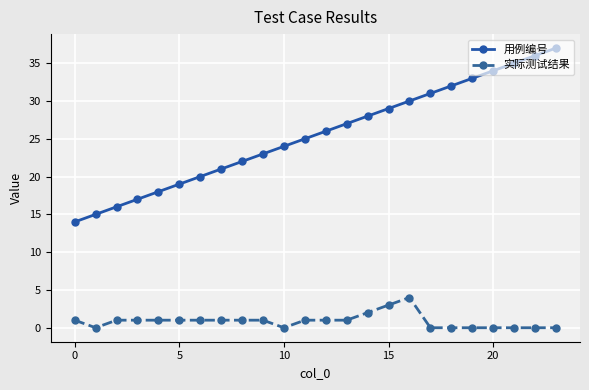

How many data points does each series have?

24